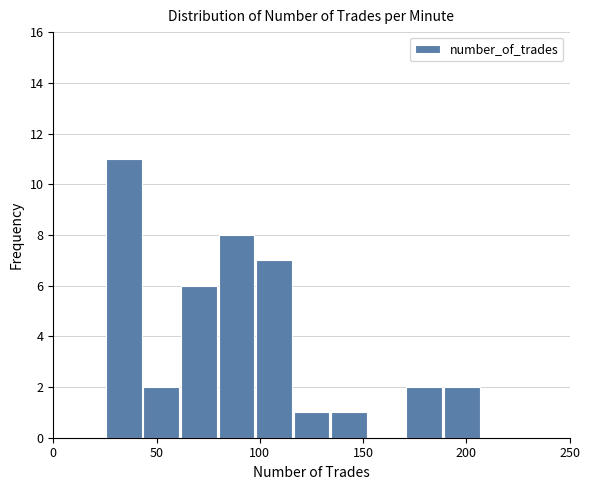

Around what value on the x-axis is the tallest bar? Give the approximate position of its centre, as read against the axis.

35